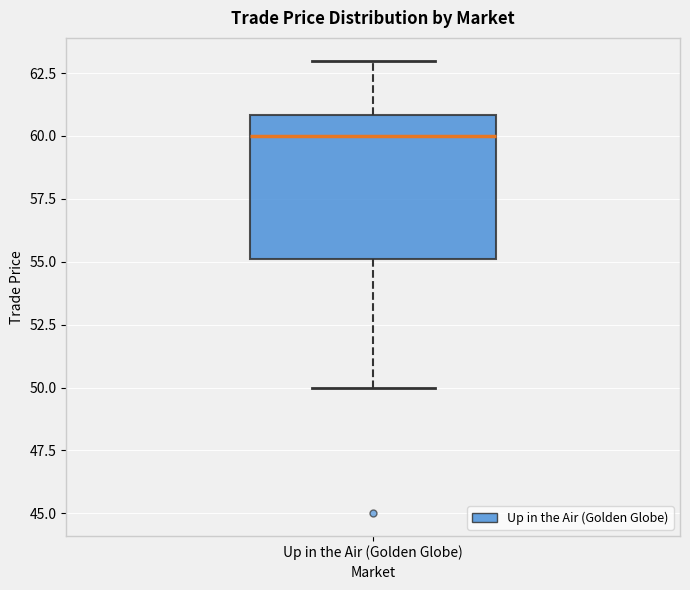

Read this box plot against the y-axis: the position of the median line, the range covered by the box, and the ends of both whiskers. The values are not printed on the chart, so give them approximately, as read against the axis.

median 60, box 55 to 61, whiskers 50 to 63